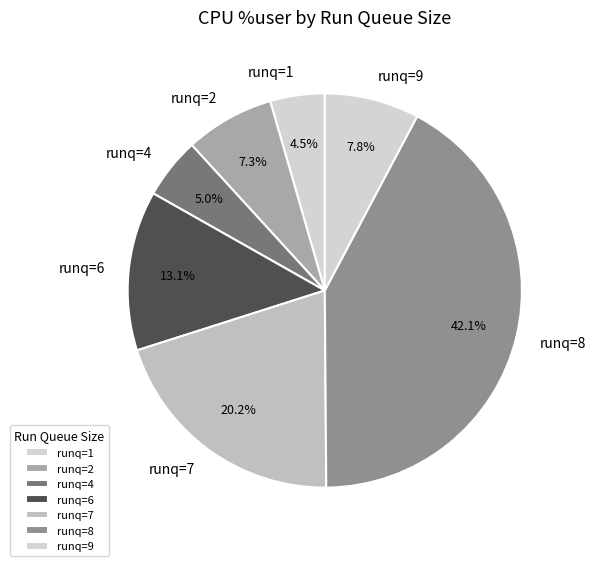

Is the sum of runq=6 and runq=8 greater than half?

Yes